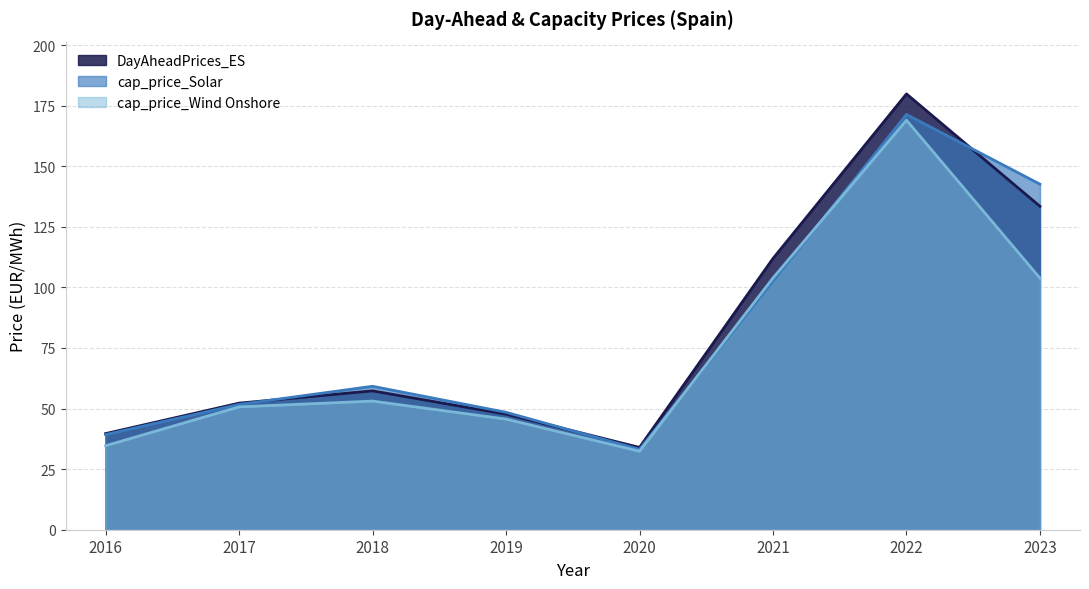

What is the difference between the cap_price_Wind Onshore values at 2016 and 2021?

69.2